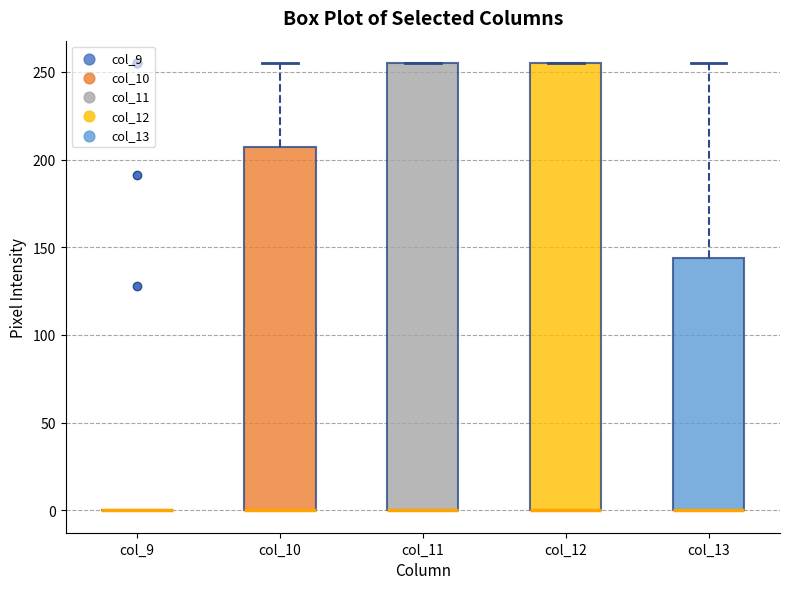

Where is the upper edge of the box for col_11 on the y-axis? The values are not printed on the chart, so give them approximately, as read against the axis.

255